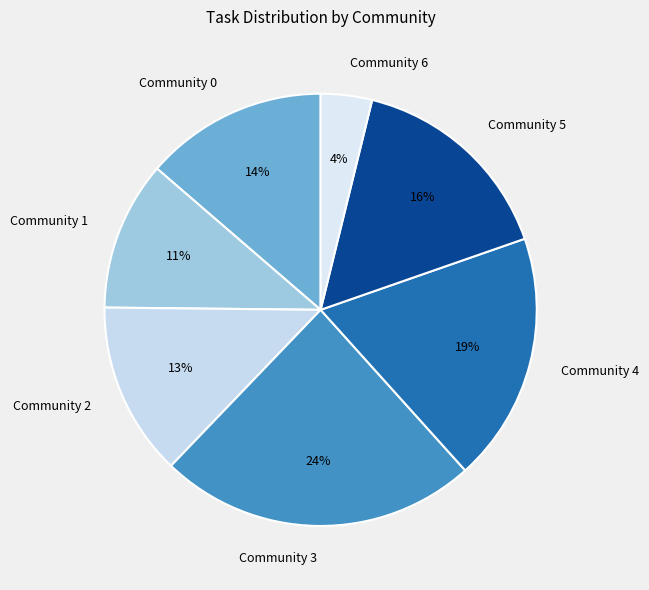

Is there any slice that represents more than half of the pie?

No